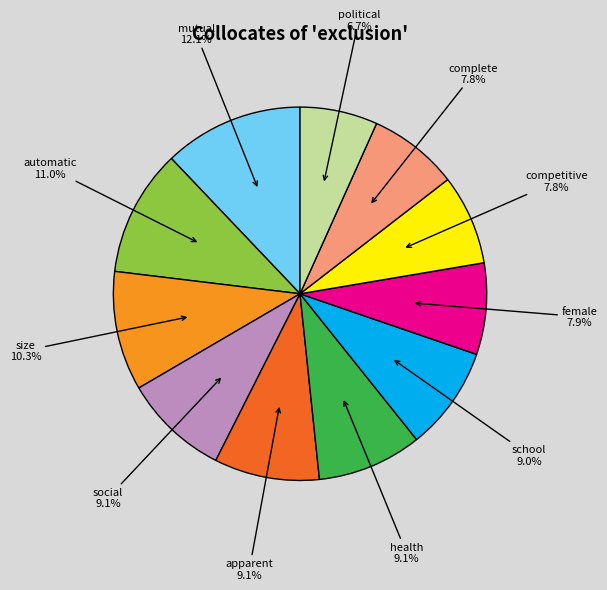

Is there any slice that represents more than half of the pie?

No